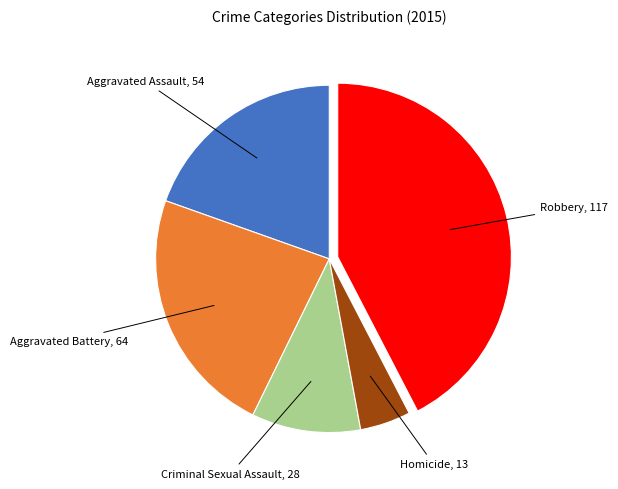

Is there a majority slice in this chart?

No